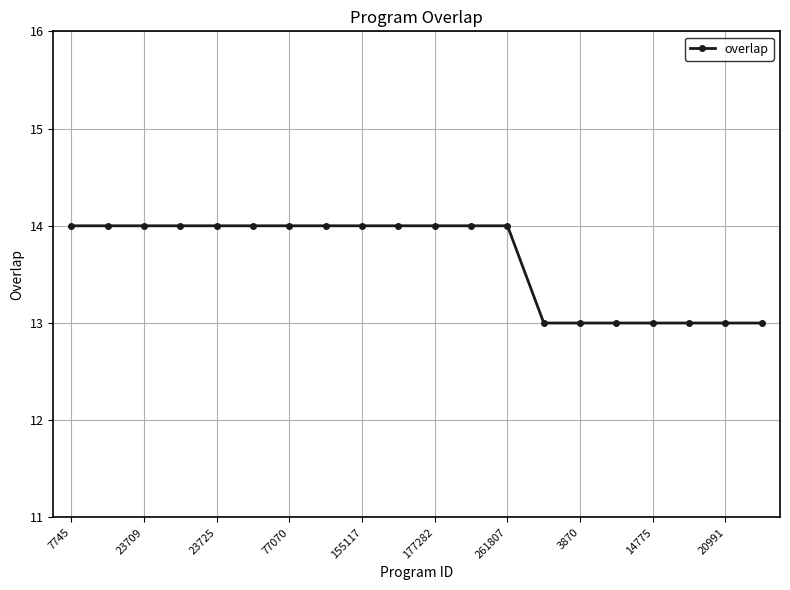

What is the average value?

14